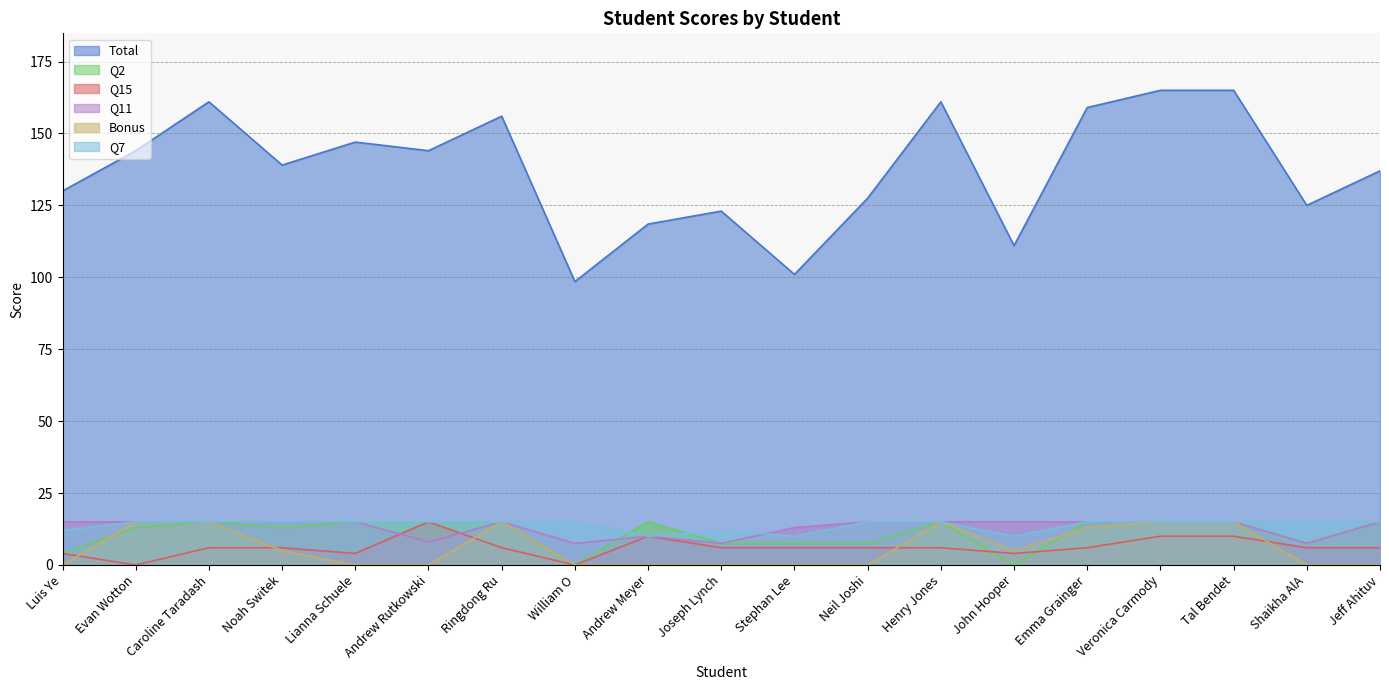

Reading left to right, what are all the values shown in this chart?

Total: 130.0	144.0	161.0	139.0	147.0	144.0	156.0	98.5	118.5	123.0	101.0	127.5	161.0	111.0	159.0	165.0	165.0	125.0	137.0
Q2: 4.0	13.0	15.0	13.0	15.0	15.0	15.0	0.0	15.0	7.5	7.5	7.5	15.0	0.0	15.0	15.0	15.0	7.5	15.0
Q15: 4.0	0.0	6.0	6.0	4.0	15.0	6.0	0.0	10.0	6.0	6.0	6.0	6.0	4.0	6.0	10.0	10.0	6.0	6.0
Q11: 15.0	15.0	15.0	15.0	15.0	8.0	15.0	7.5	10.0	7.5	13.0	15.0	15.0	15.0	15.0	15.0	15.0	7.5	15.0
Bonus: 0.0	15.0	15.0	5.0	0.0	0.0	15.0	0.0	0.0	0.0	0.0	0.0	15.0	5.0	13.0	15.0	15.0	0.0	0.0
Q7: 12.0	15.0	15.0	15.0	15.0	15.0	15.0	15.0	10.0	12.0	10.0	15.0	15.0	10.0	15.0	15.0	15.0	15.0	15.0